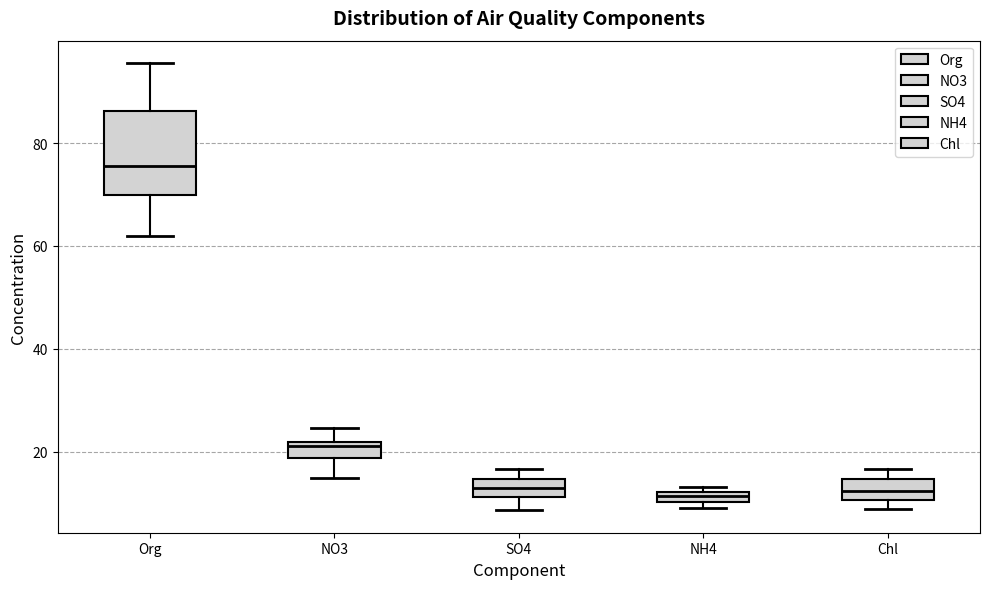

Where does the upper whisker of the box for Org end on the y-axis? The values are not printed on the chart, so give them approximately, as read against the axis.

96